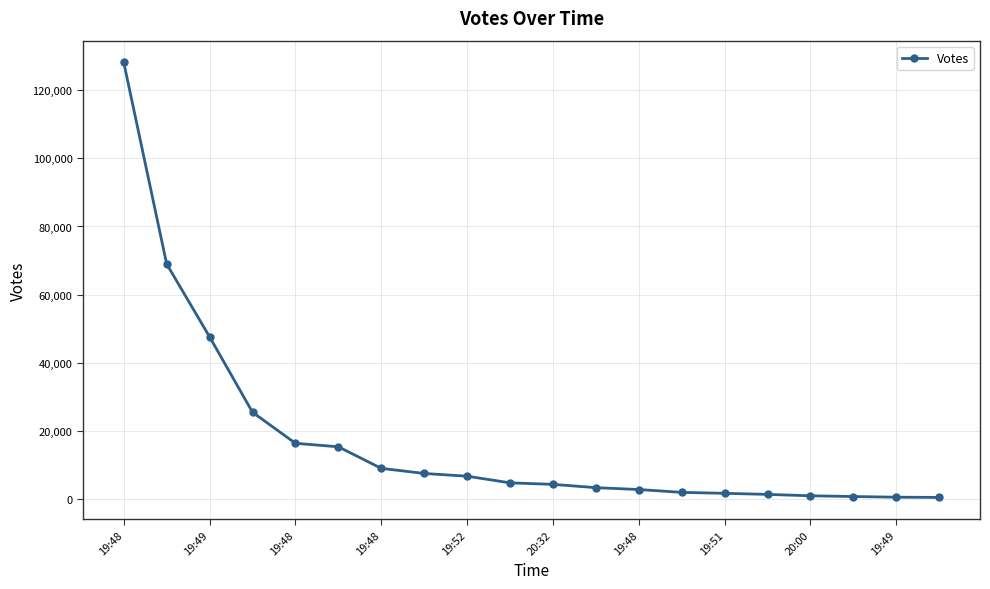

Does the chart have visible grid lines?

Yes